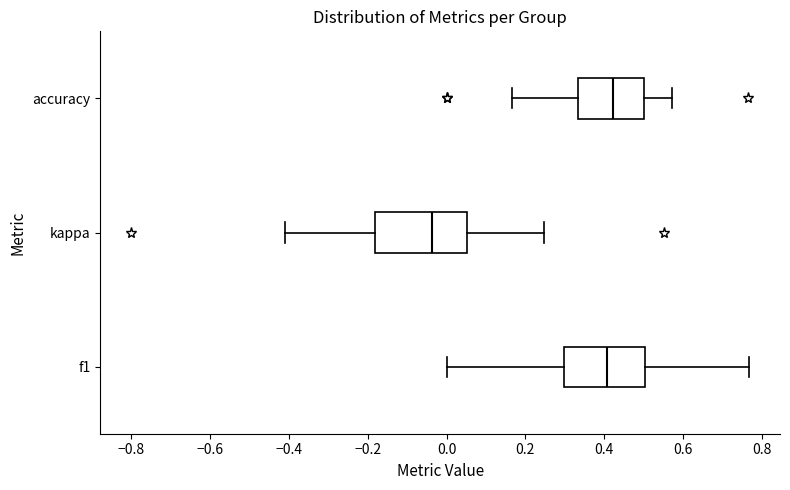

Reading bottom to top, read every box against the x-axis: the position of its median line, the range the box covers, and the ends of its whiskers. The values are not printed on the chart, so give them approximately, as read against the axis.

f1: median 0.40, box 0.30 to 0.50, whiskers 0.00 to 0.76
kappa: median -0.04, box -0.18 to 0.06, whiskers -0.40 to 0.24
accuracy: median 0.42, box 0.34 to 0.50, whiskers 0.16 to 0.58